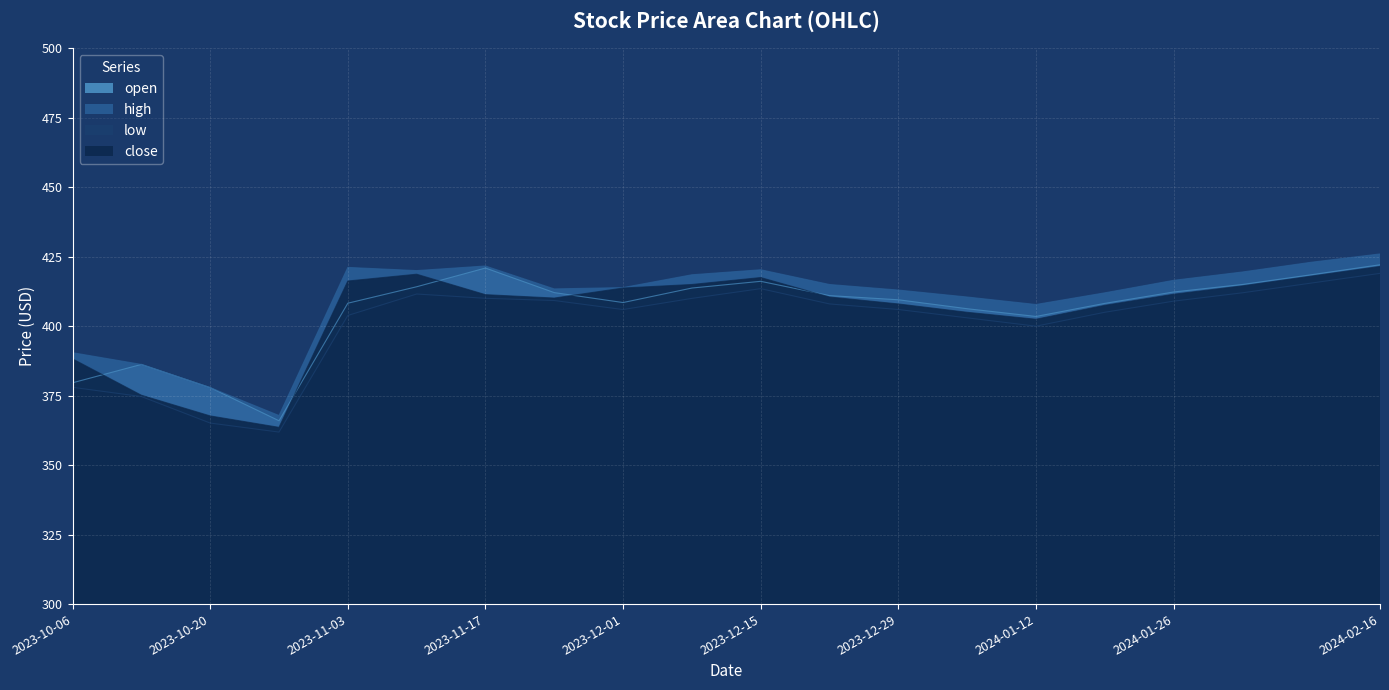

Reading left to right, list all the values displayed in this chart.

open: 379.6	386.2	377.9	366.0	408.3	414.2	420.9	412.1	408.5	413.7	416.1	411.0	409.5	406.3	403.5	408.2	412.3	415.0	418.5	422.1
high: 390.5	386.2	377.9	367.9	421.1	420.0	421.7	413.4	413.9	418.5	420.3	415.0	413.0	410.5	407.8	412.0	416.5	419.5	423.0	426.0
low: 378.0	374.7	365.1	361.9	403.9	411.6	410.0	409.2	406.0	410.0	413.5	408.0	406.0	403.0	400.0	405.0	409.0	412.0	415.5	419.0
close: 388.2	375.2	367.7	363.6	416.2	418.7	411.3	410.1	413.7	415.0	417.5	410.5	408.0	405.0	402.5	407.5	411.5	414.5	418.0	421.5